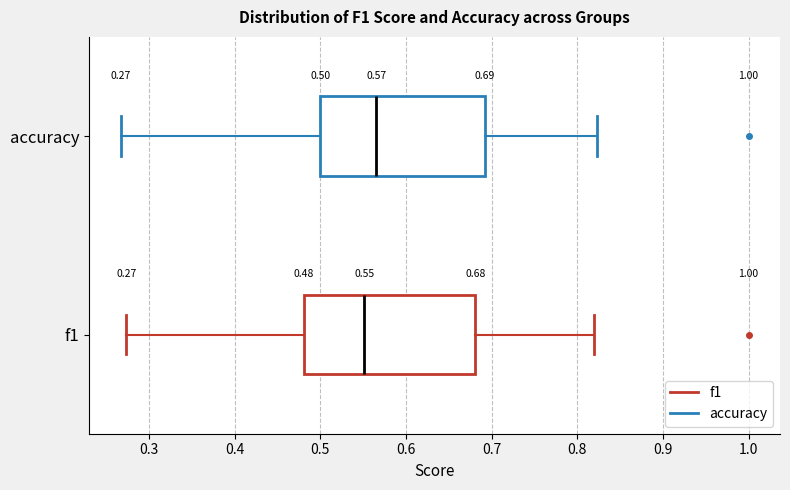

Which box has the furthest to the right median line?

accuracy